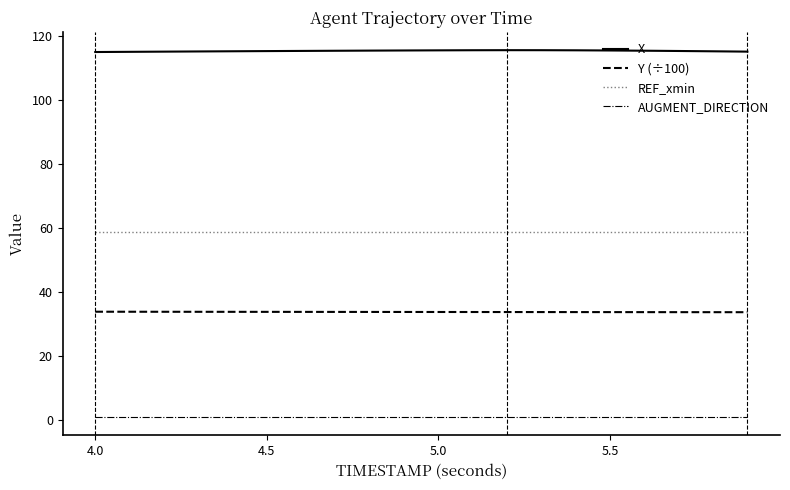

What is the minimum value for Y (÷100)?

33.8